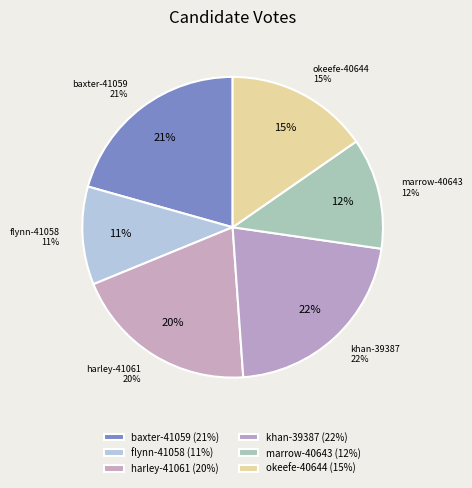

The marrow-40643 slice represents 12% of the pie. True or false?

True